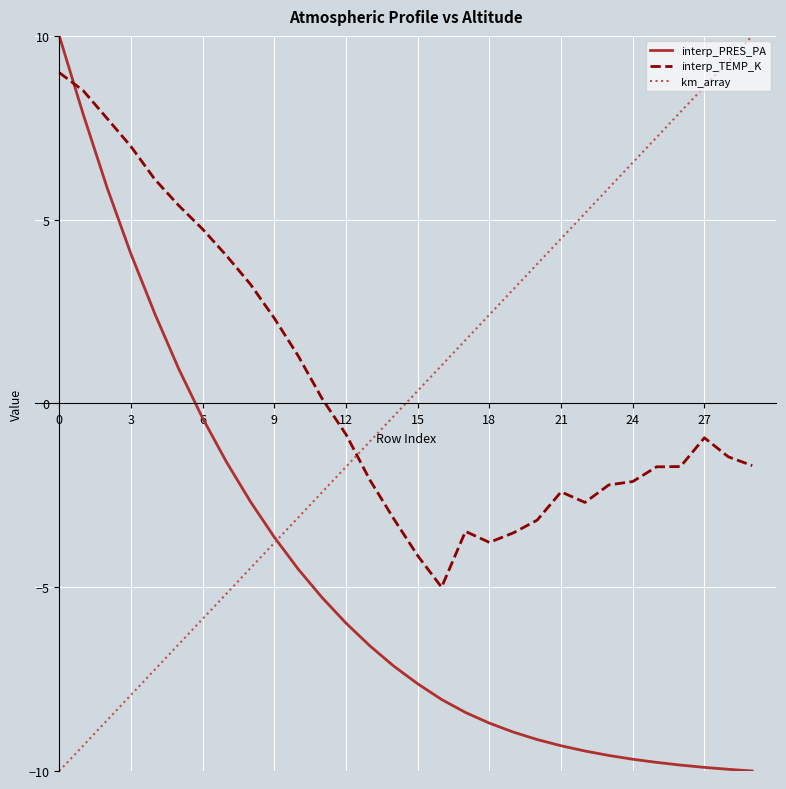

What is the minimum value for interp_TEMP_K?

-5.0